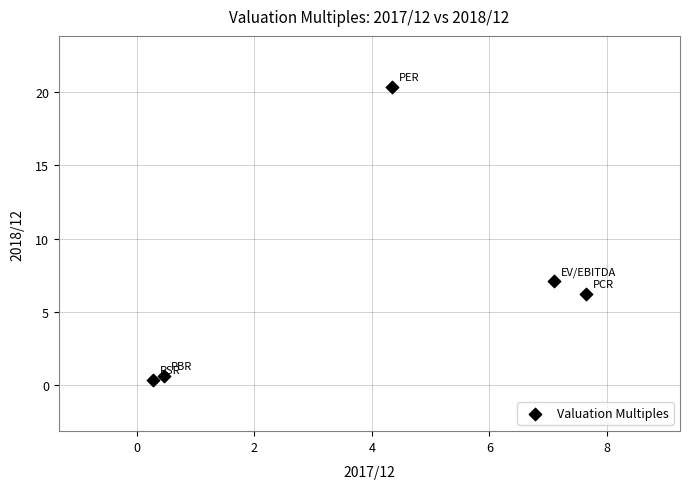

What is the average Y value?

6.9